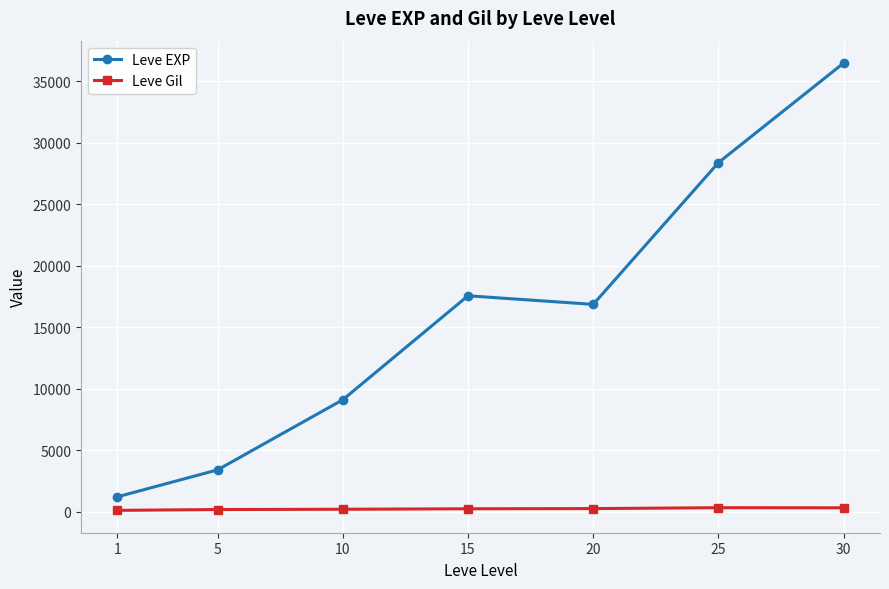

Where is the first local minimum for Leve EXP?

20